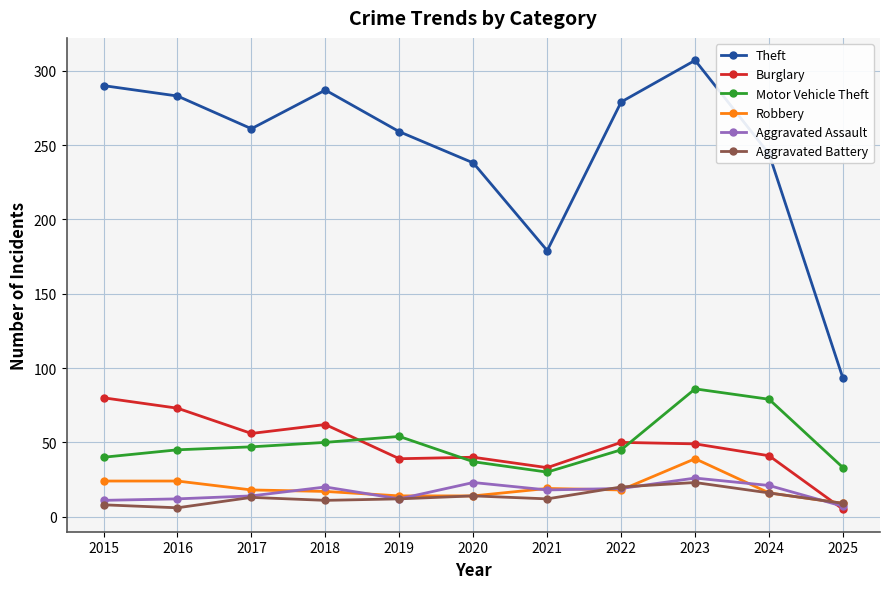

True or false: Motor Vehicle Theft and Aggravated Battery intersect in this chart.

False